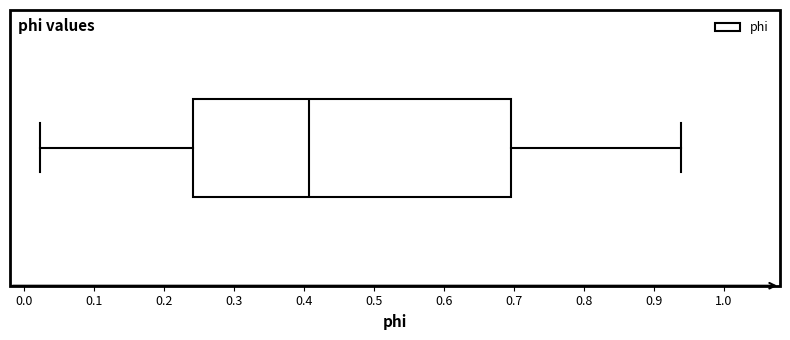

Transcribe this box plot: give where the median line is, the range the box spans, and where the two whiskers end, as read against the x-axis. The values are not printed on the chart, so give them approximately, as read against the axis.

median 0.41, box 0.24 to 0.70, whiskers 0.02 to 0.94